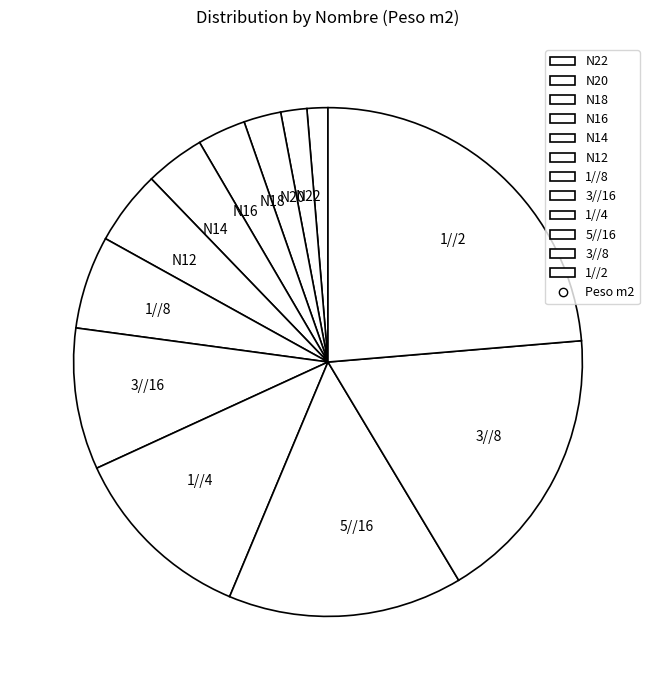

How many slices are in this pie chart?

12